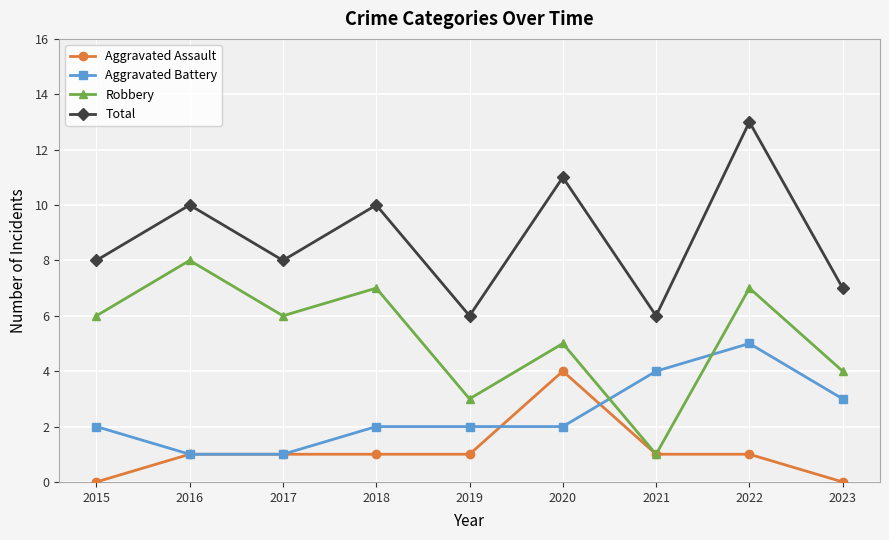

True or false: Aggravated Battery and Robbery cross at least once.

True